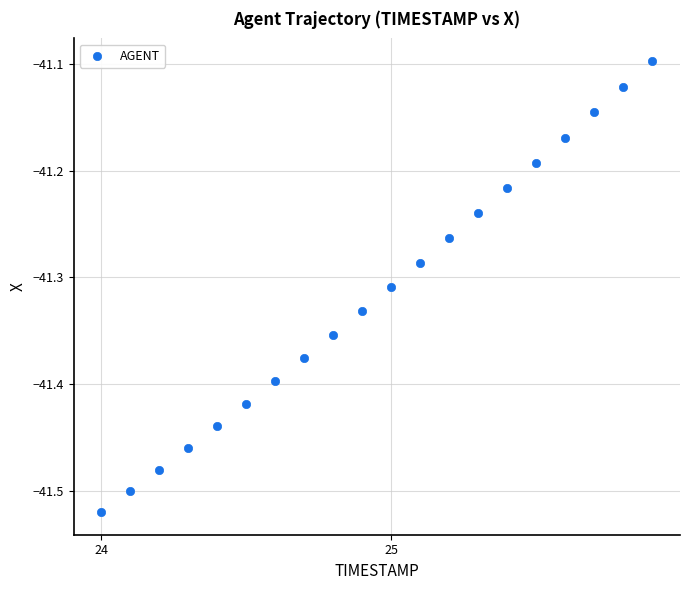

What is the range of Y values (max minus min)?

0.4